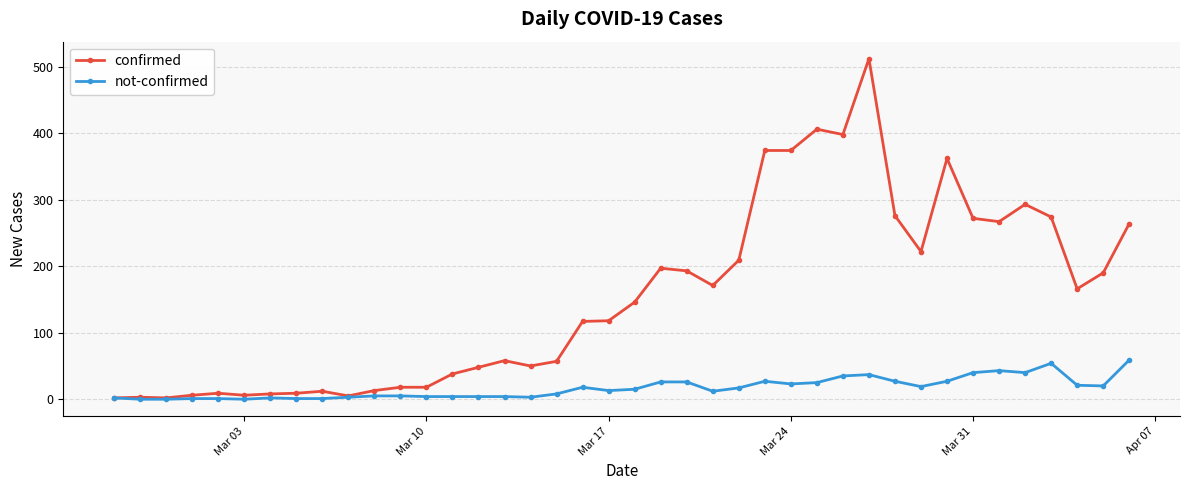

True or false: confirmed has more than 1 interior local peaks.

True